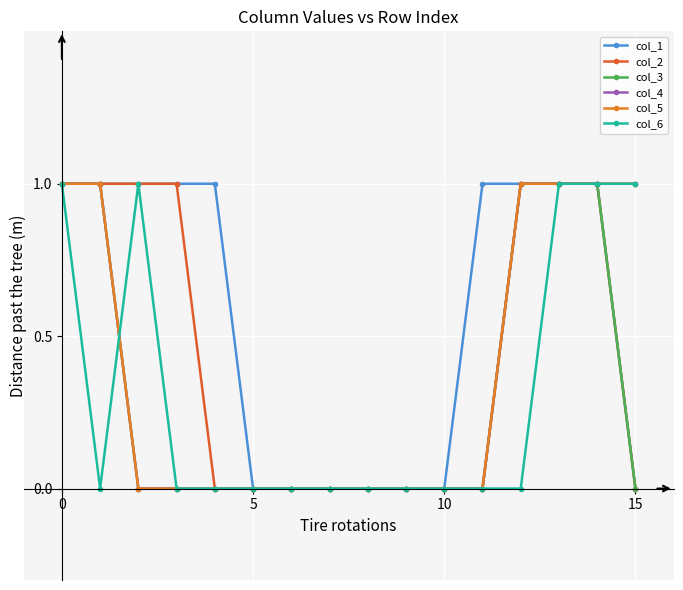

What is the value of the col_4 point at the 13th from the left?

1